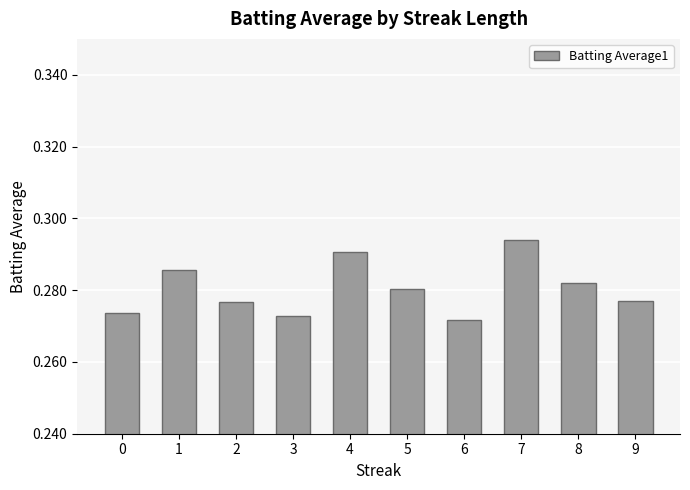

The chart shows a value of 0.1 at 0. True or false?

False